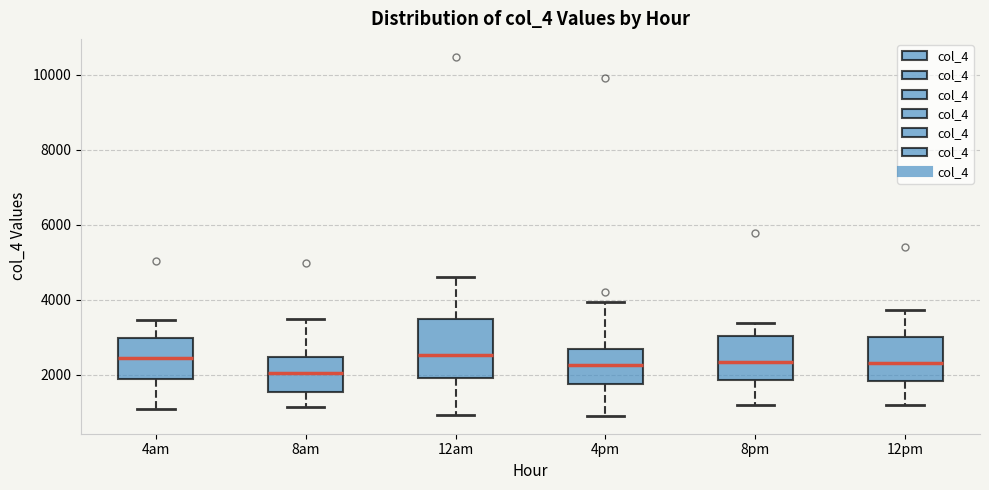

Where does the median line of the box for 8am sit on the y-axis? The values are not printed on the chart, so give them approximately, as read against the axis.

2000